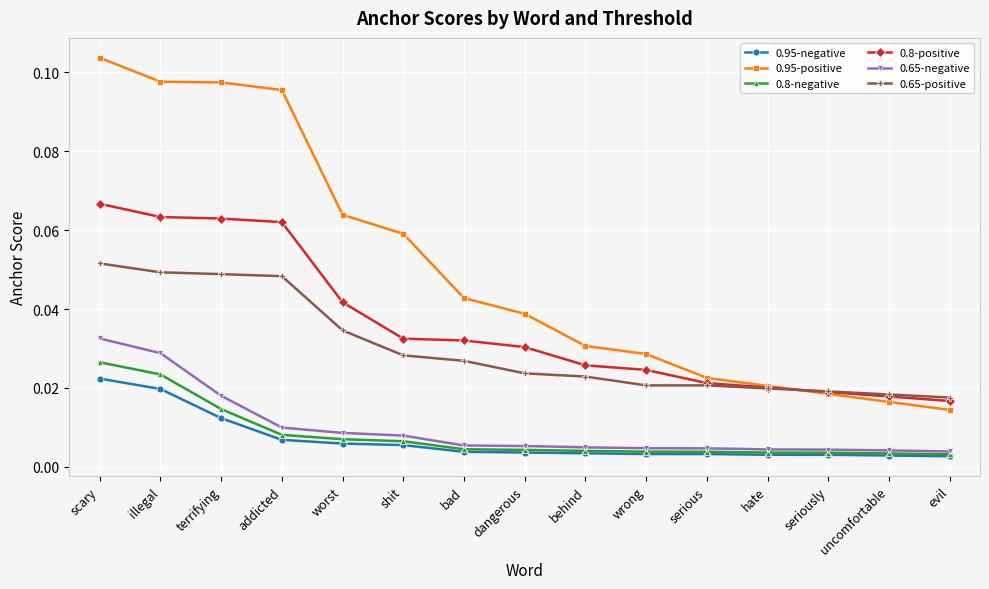

Which series has the widest spread of values?

0.95-positive